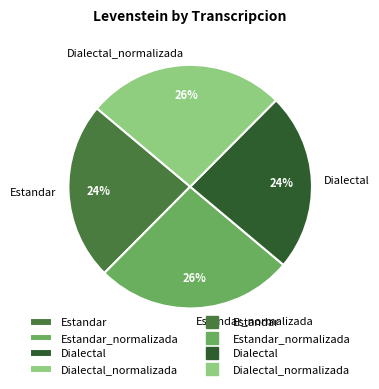

Count the number of slices in the pie.

4